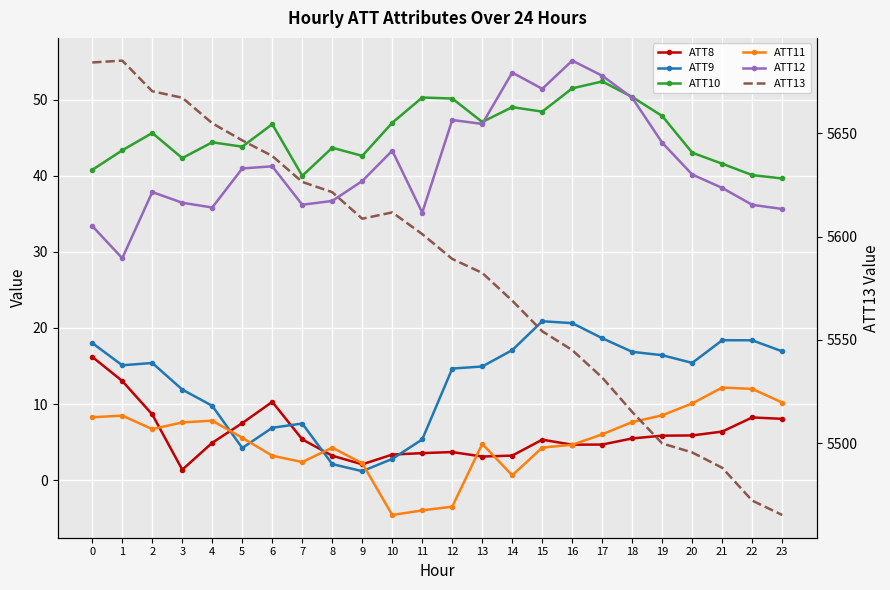

True or false: ATT11 and ATT12 intersect in this chart.

False